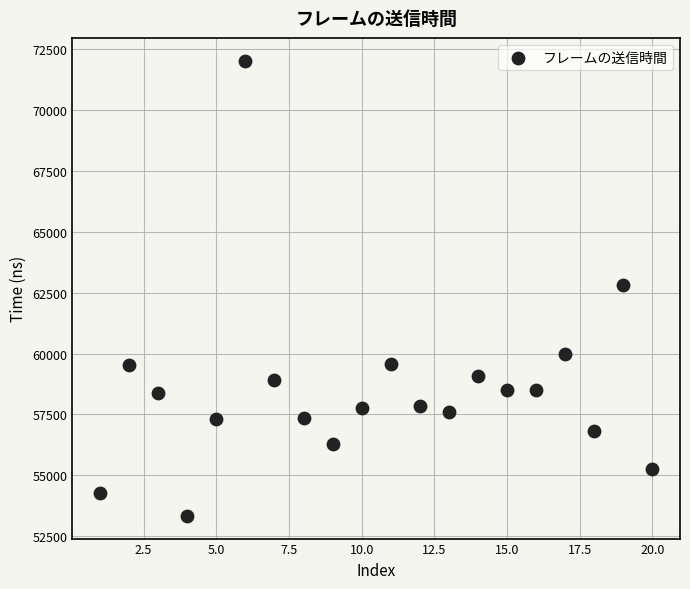

What is the range of Y values (max minus min)?

18698